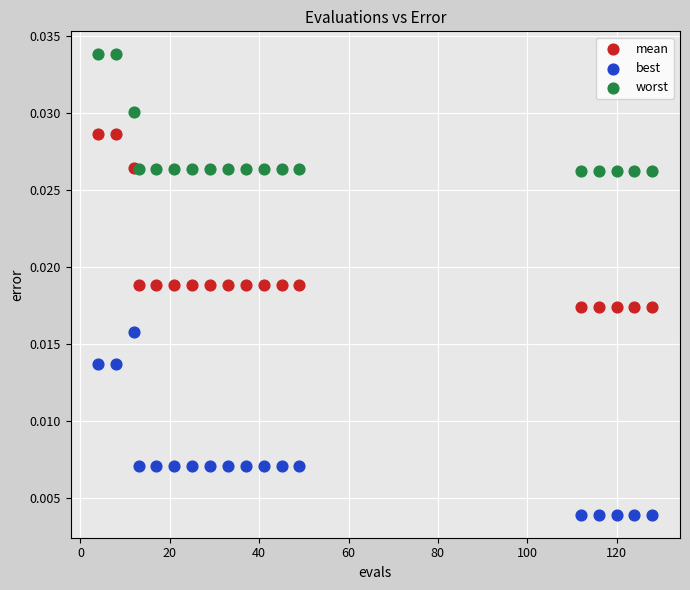

Which series contains the lowest Y value?

best